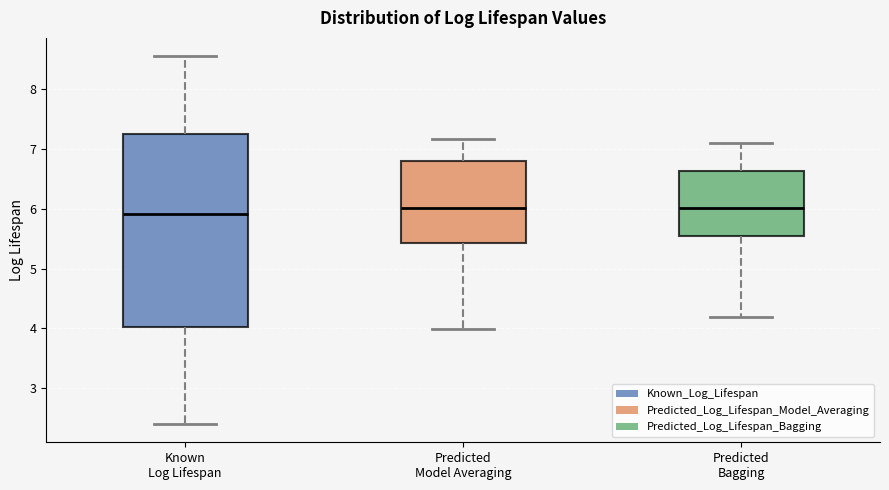

Reading left to right, transcribe this box plot: for each box, give where its median line is, the range the box spans, and where its two whiskers end, as read against the y-axis. The values are not printed on the chart, so give them approximately, as read against the axis.

Known Log Lifespan: median 5.9, box 4.0 to 7.2, whiskers 2.4 to 8.6
Predicted Model Averaging: median 6.0, box 5.4 to 6.8, whiskers 4.0 to 7.2
Predicted Bagging: median 6.0, box 5.5 to 6.6, whiskers 4.2 to 7.1